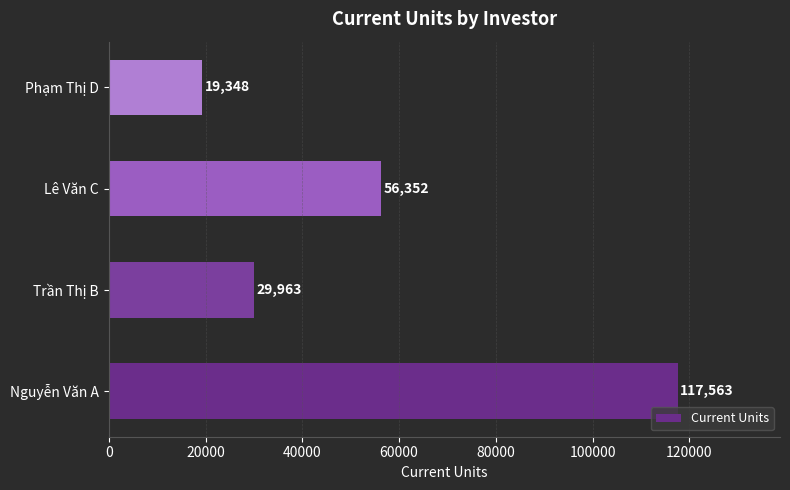

What is the difference between the maximum and minimum values?

98215.1